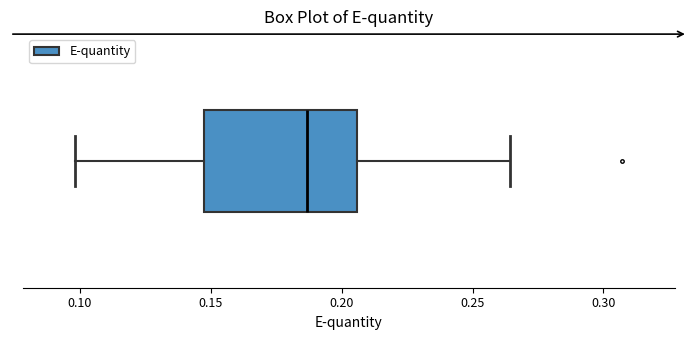

Where is the right edge of the box on the x-axis? The values are not printed on the chart, so give them approximately, as read against the axis.

0.205